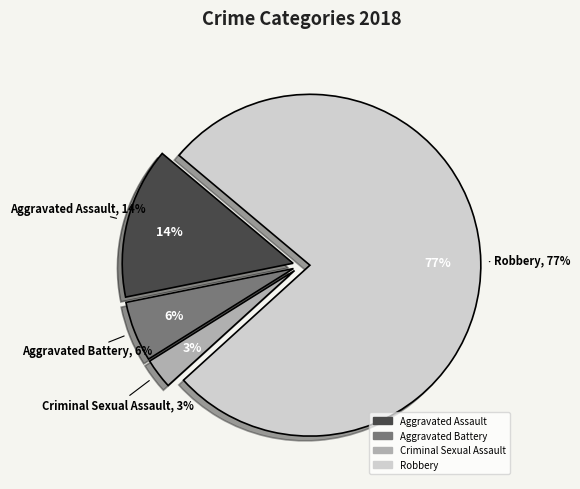

The Criminal Sexual Assault slice represents 1% of the pie. True or false?

False